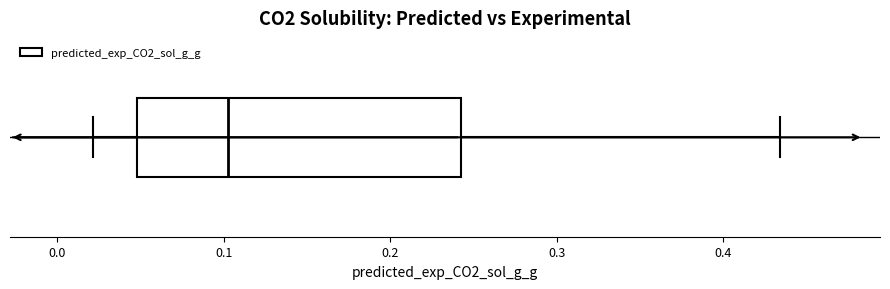

Transcribe this box plot: give where the median line is, the range the box spans, and where the two whiskers end, as read against the x-axis. The values are not printed on the chart, so give them approximately, as read against the axis.

median 0.10, box 0.05 to 0.24, whiskers 0.02 to 0.43